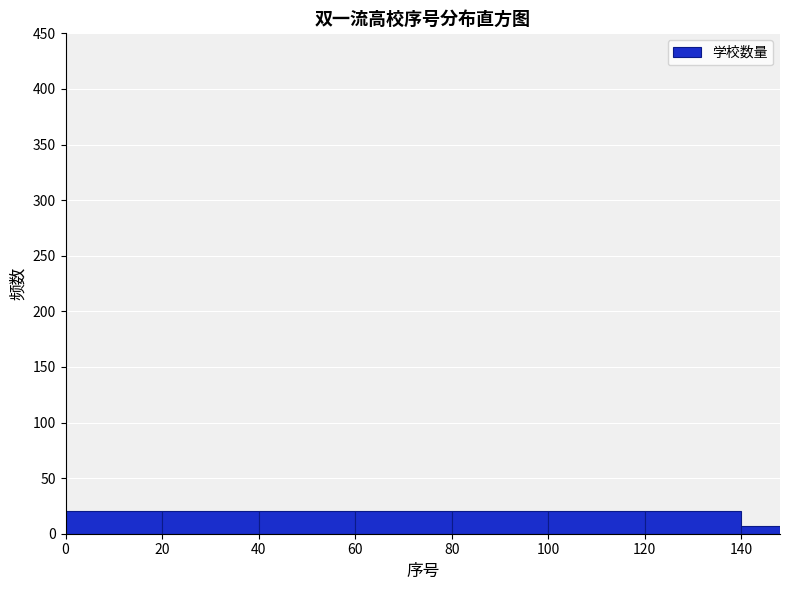

Reading left to right, list every bar in this chart as the range it spans on the x-axis followed by its height. The values are not printed on the chart, so give them approximately, as read against the axis.

0 to 20: 20
20 to 40: 20
40 to 60: 20
60 to 80: 20
80 to 100: 20
100 to 120: 20
120 to 140: 20
140 to 148: 5